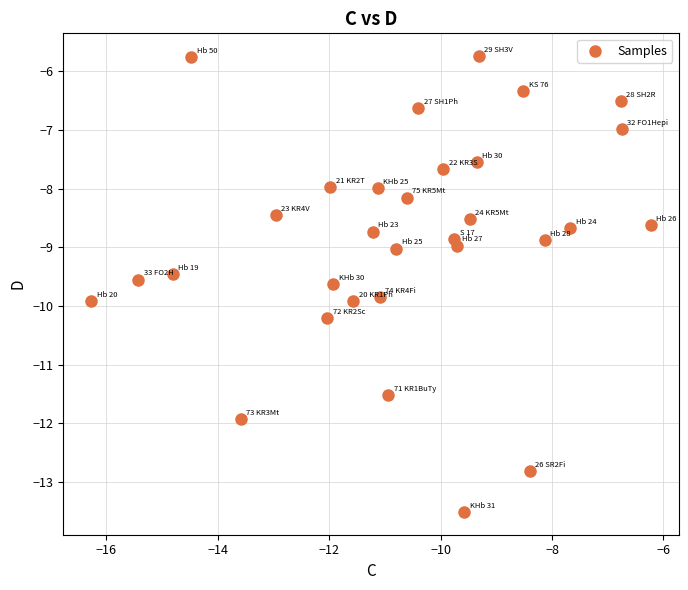

What is the range of Y values (max minus min)?

7.8